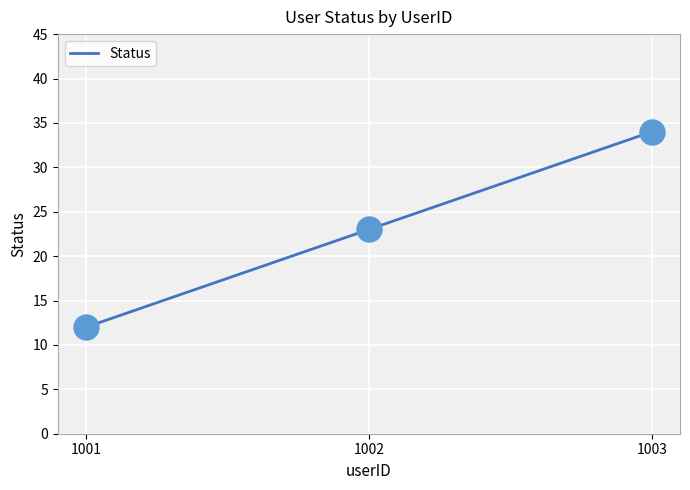

What is the change in value from 1001 to 1002?

+11